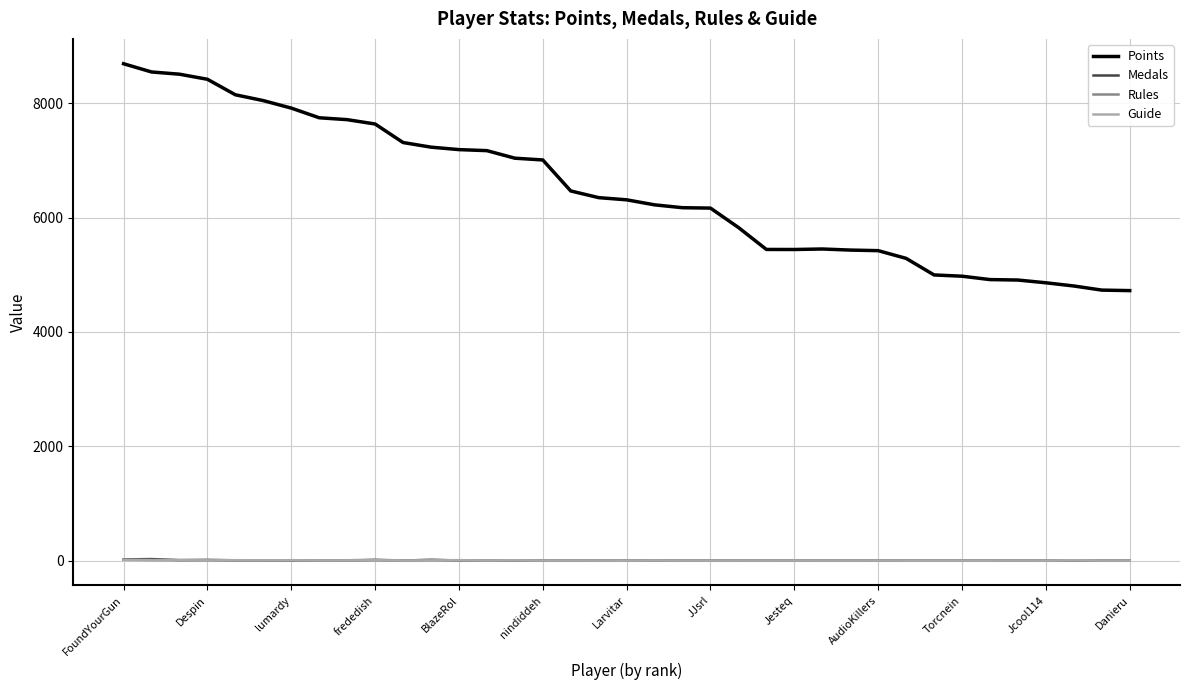

True or false: Points and Medals intersect in this chart.

False